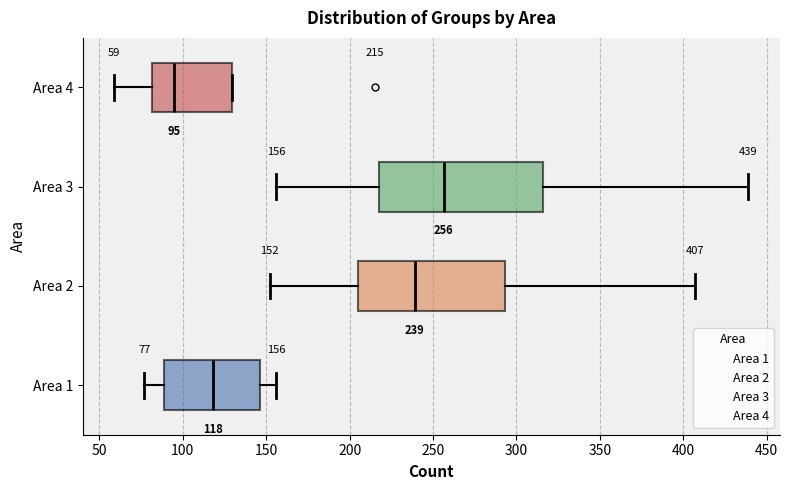

Comparing the boxes themselves (not the whiskers), which one is the widest?

Area 3